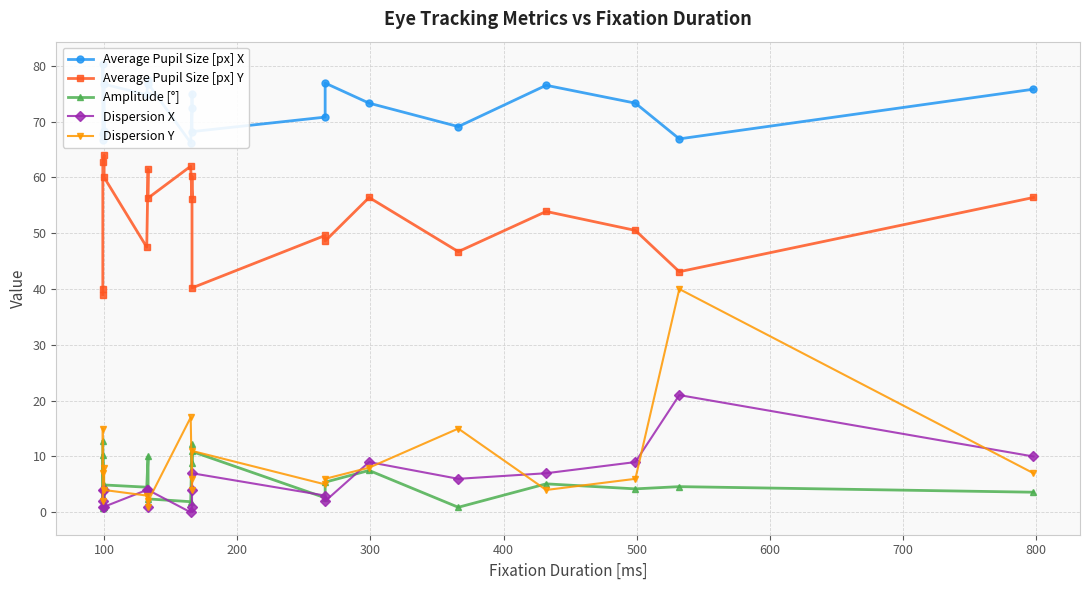

True or false: Average Pupil Size [px] Y and Amplitude [°] intersect in this chart.

False